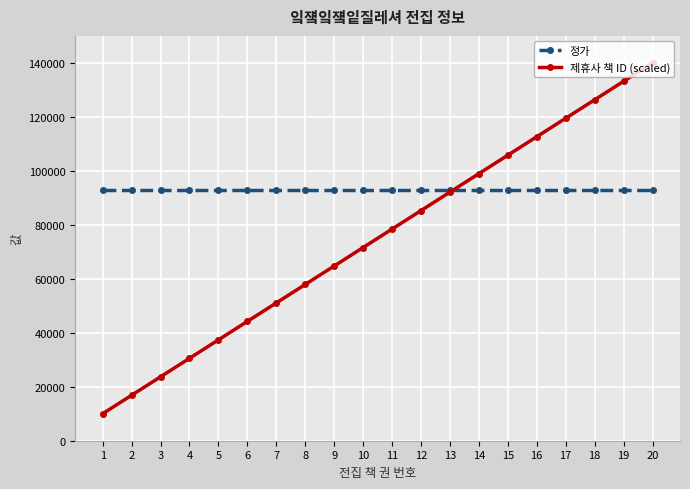

What is the total value across all series at 20?

233000.0